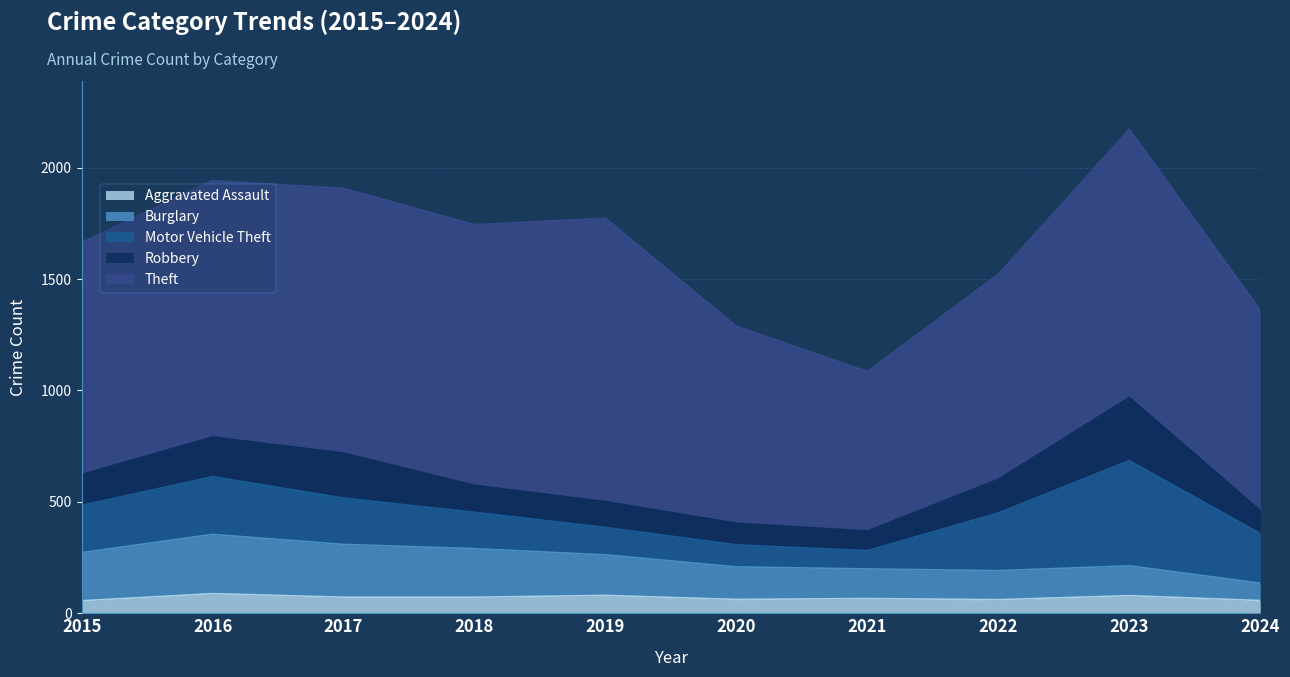

Which category has the highest value in the Motor Vehicle Theft series?

2023